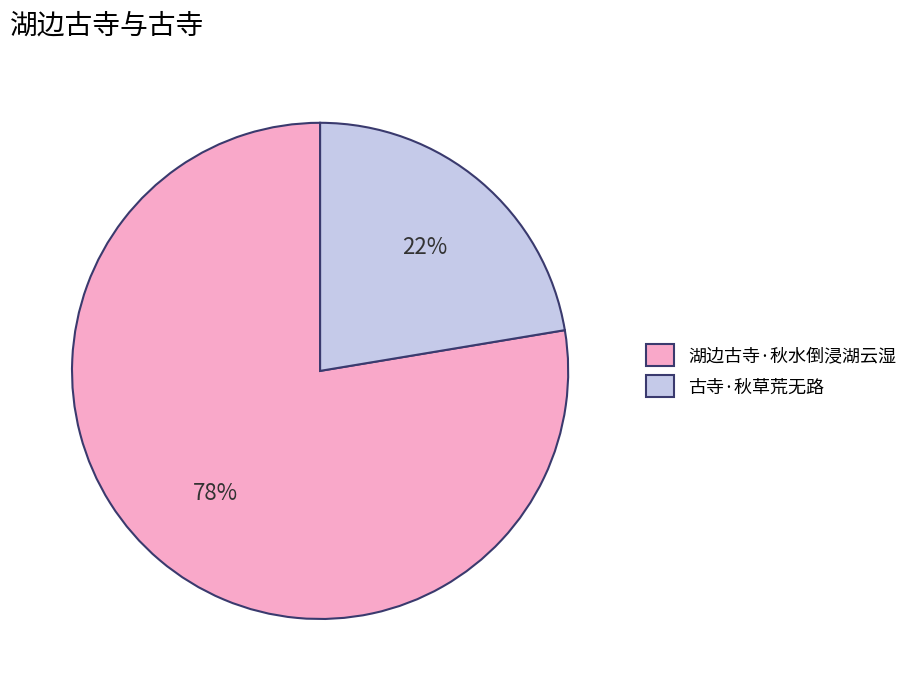

To the nearest percent, what percentage of the pie is 古寺·秋草荒无路?

22%